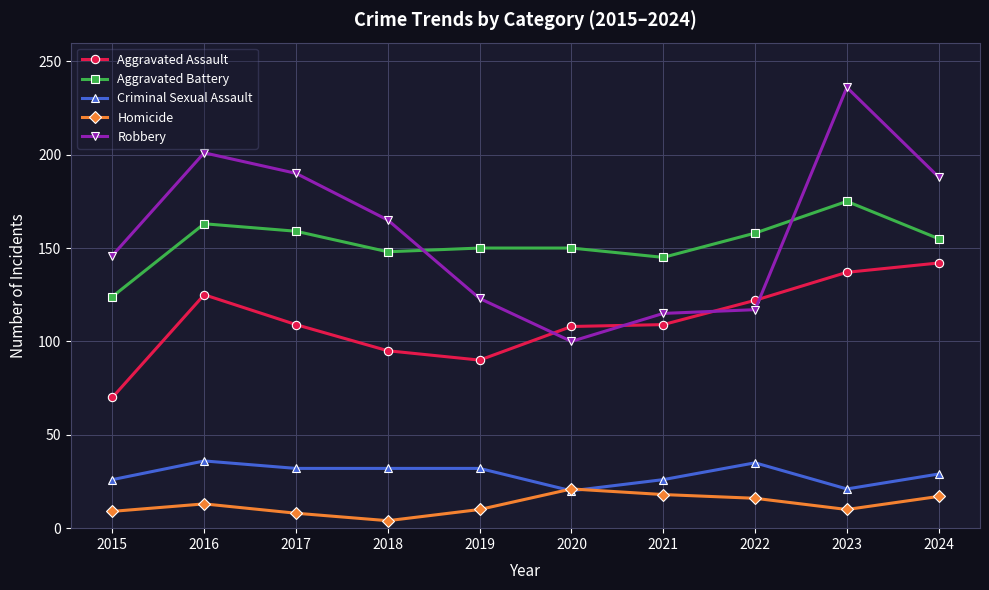

At which label does Criminal Sexual Assault first exceed 32?

2016